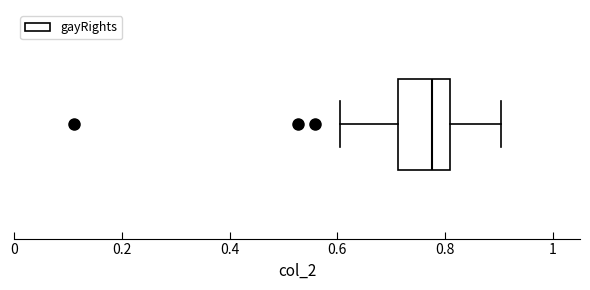

Where is the left edge of the box on the x-axis? The values are not printed on the chart, so give them approximately, as read against the axis.

0.72